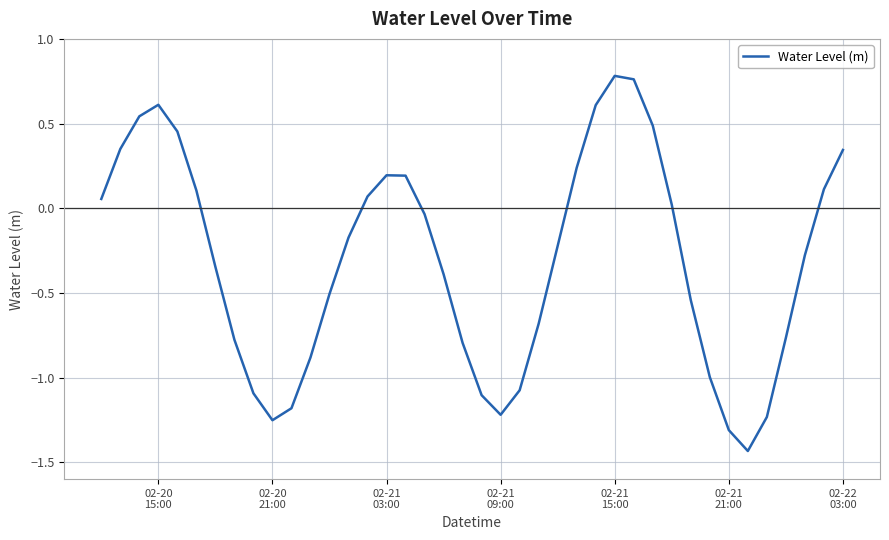

How many values are below zero?

23